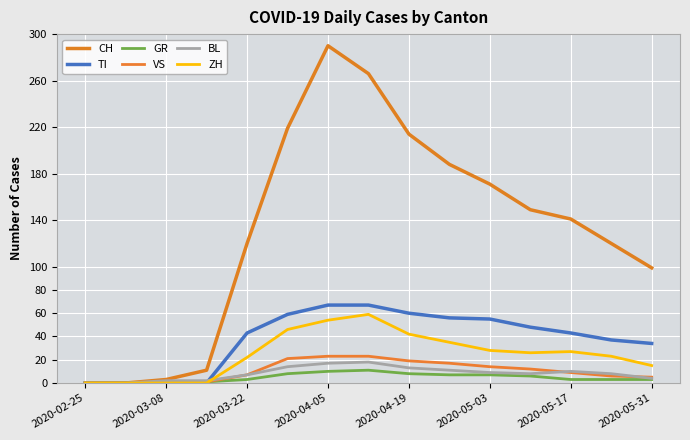

Count the number of data series in this chart.

6